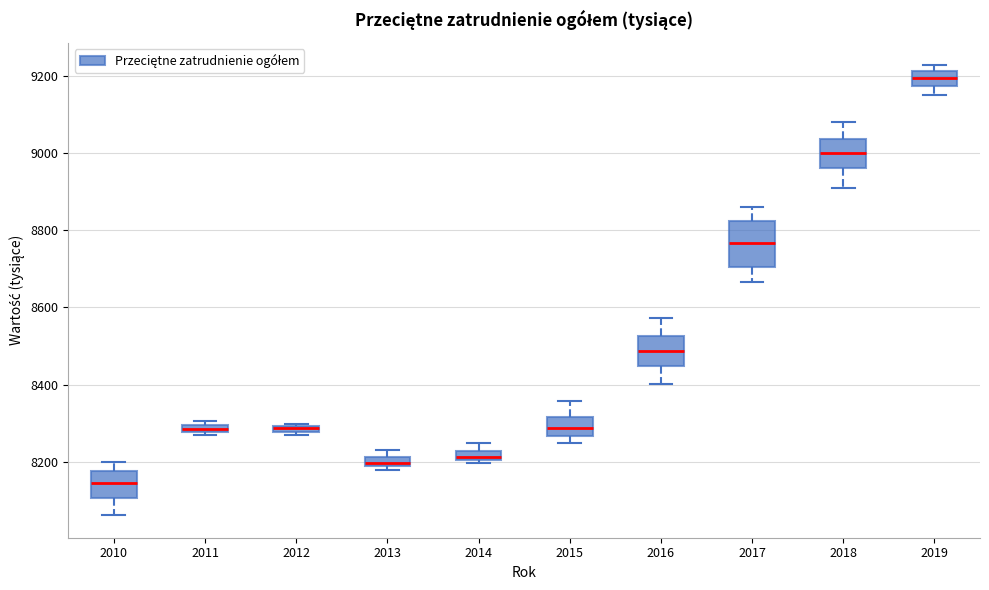

Which box has the highest median line?

2019